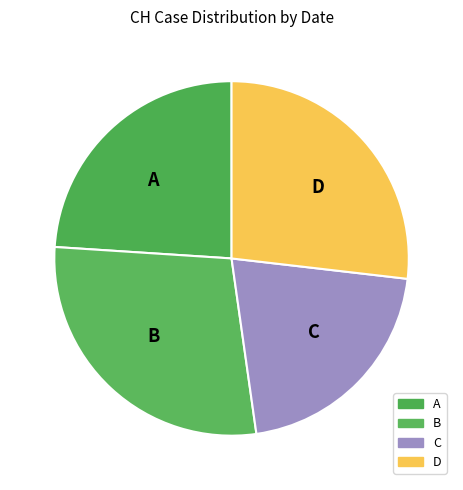

Does any single category account for the majority?

No